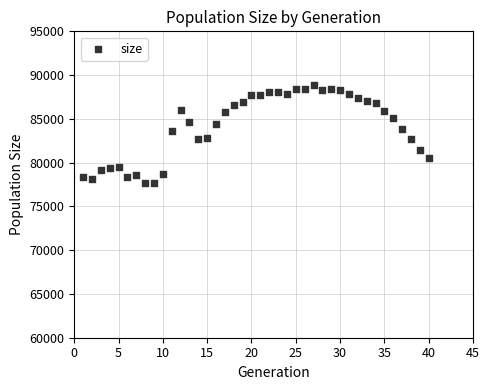

What is the range of X values (max minus min)?

39